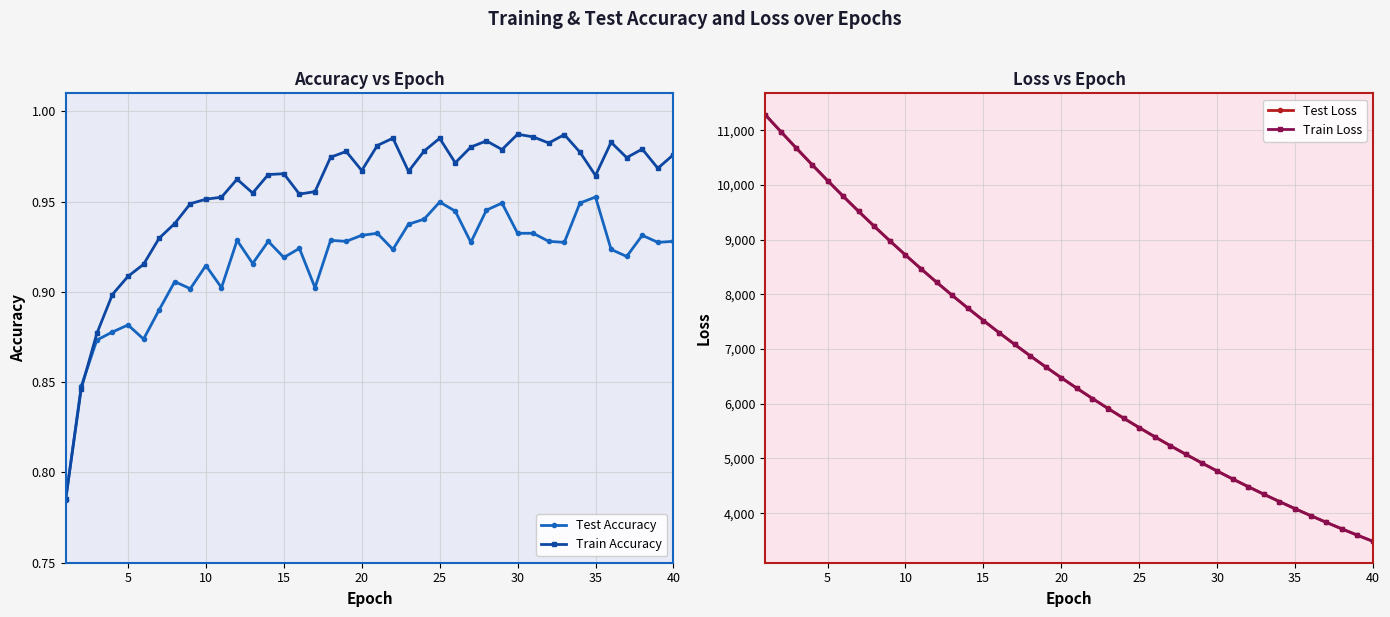

The value of Test Loss at 25 is 5564.2. True or false?

True